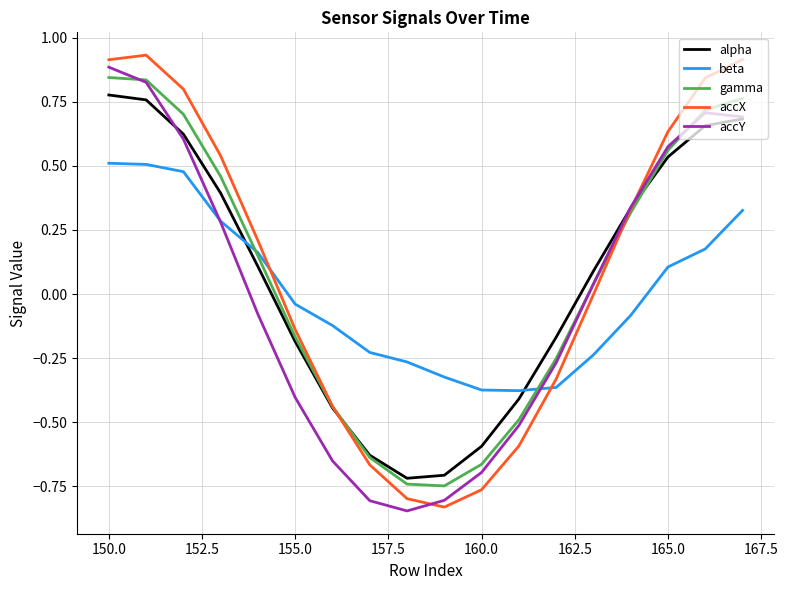

Does the chart display data point markers on the line(s)?

No